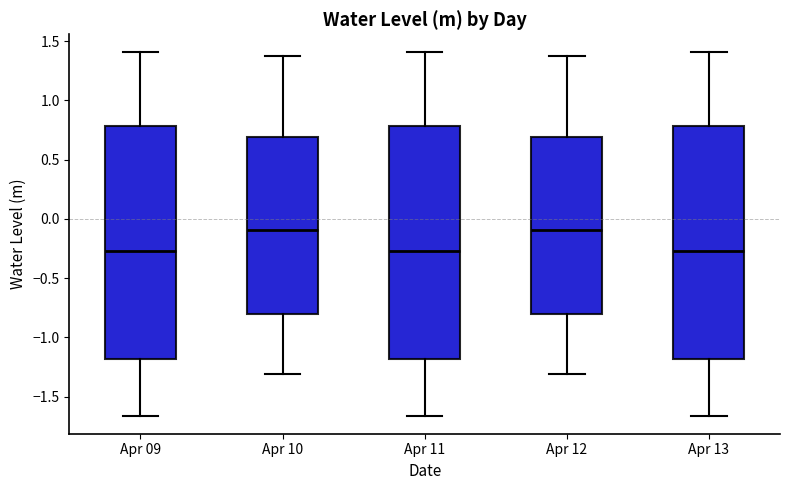

Reading left to right, transcribe this box plot: for each box, give where its median line is, the range the box spans, and where its two whiskers end, as read against the y-axis. The values are not printed on the chart, so give them approximately, as read against the axis.

Apr 09: median -0.25, box -1.20 to 0.80, whiskers -1.65 to 1.40
Apr 10: median -0.10, box -0.80 to 0.70, whiskers -1.30 to 1.35
Apr 11: median -0.25, box -1.20 to 0.80, whiskers -1.65 to 1.40
Apr 12: median -0.10, box -0.80 to 0.70, whiskers -1.30 to 1.35
Apr 13: median -0.25, box -1.20 to 0.80, whiskers -1.65 to 1.40